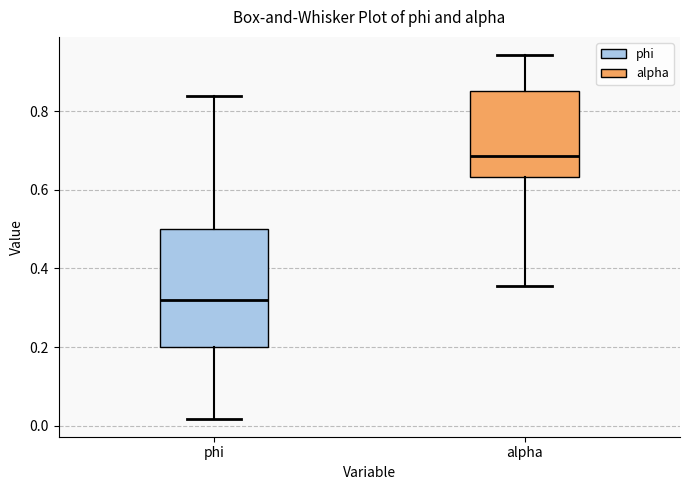

Reading left to right, read every box against the y-axis: the position of its median line, the range the box covers, and the ends of its whiskers. The values are not printed on the chart, so give them approximately, as read against the axis.

phi: median 0.32, box 0.20 to 0.50, whiskers 0.02 to 0.84
alpha: median 0.68, box 0.64 to 0.86, whiskers 0.36 to 0.94